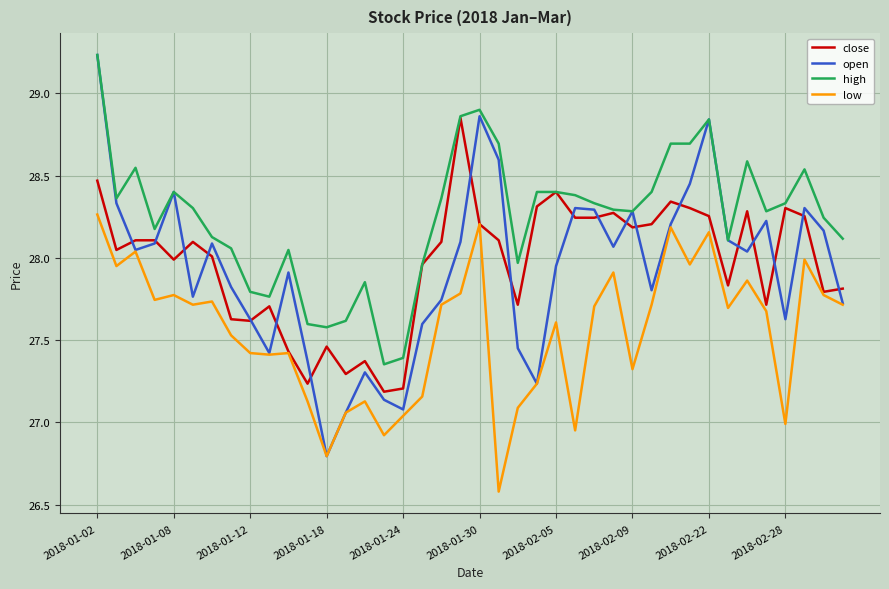

Which series has the largest total across all categories?

high